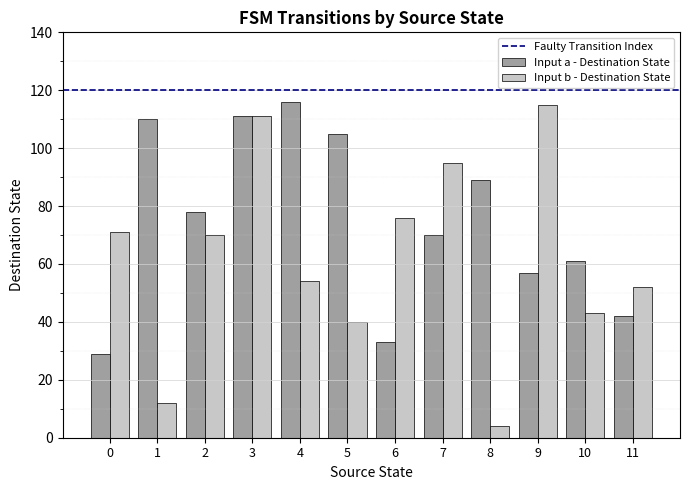

Which category has the lowest value in the Input b - Destination State series?

8